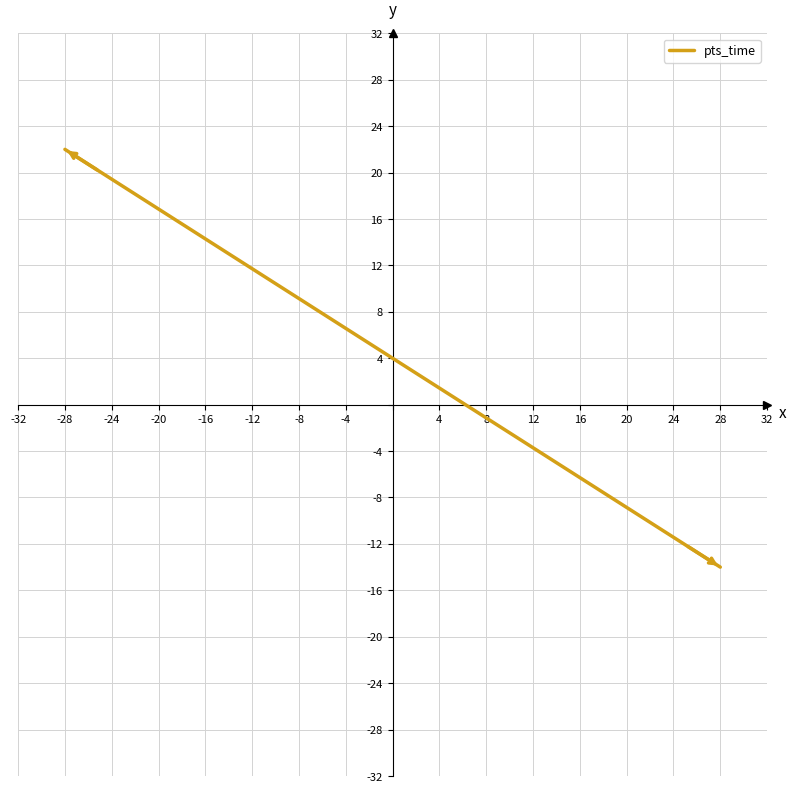

How many series are shown in this chart?

1